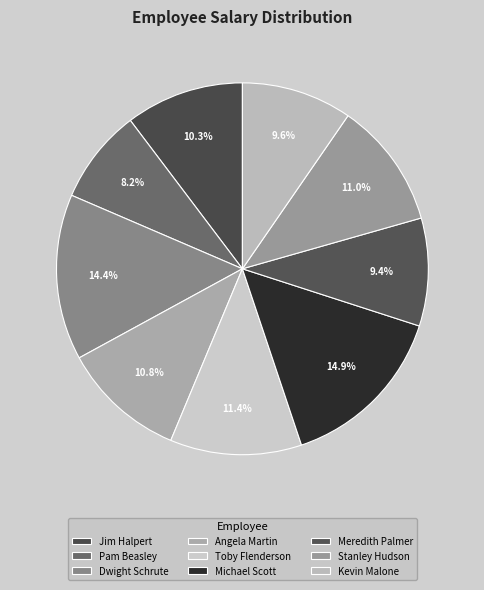

Approximately how many times larger is the value at Angela Martin compared to Jim Halpert?

1.0